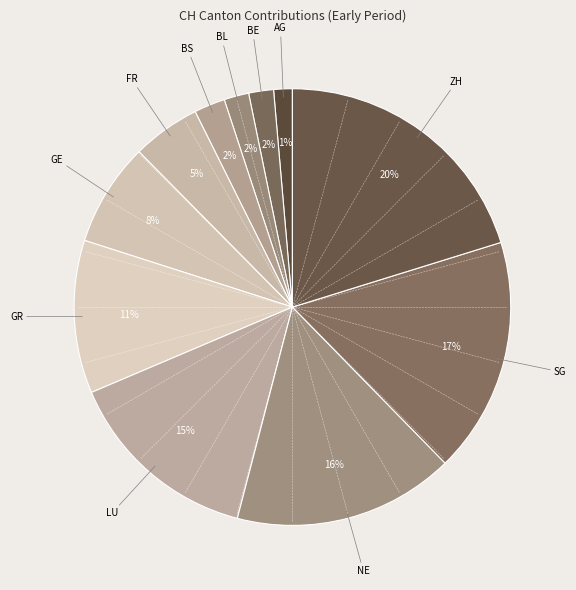

Do LU and SG together represent more than half of the pie?

No